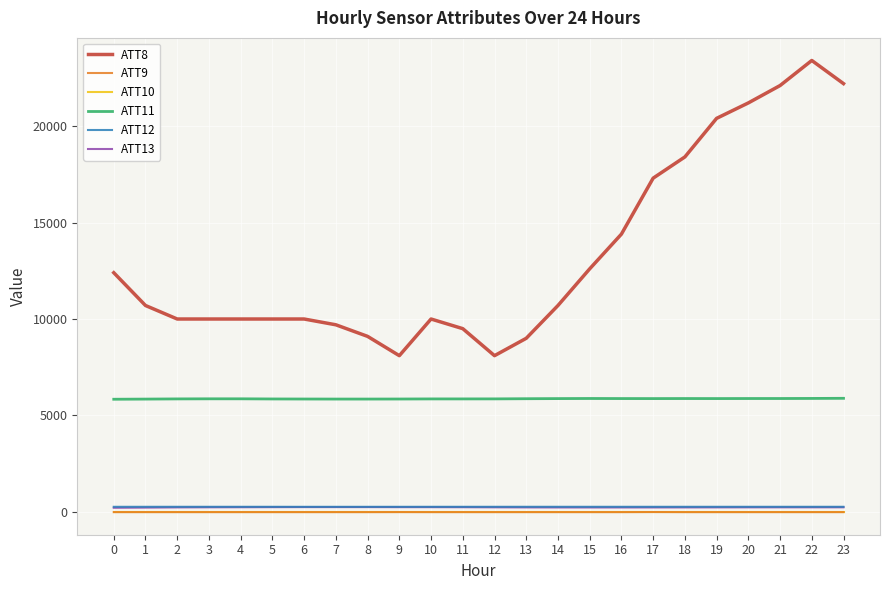

True or false: ATT10 and ATT8 intersect in this chart.

False